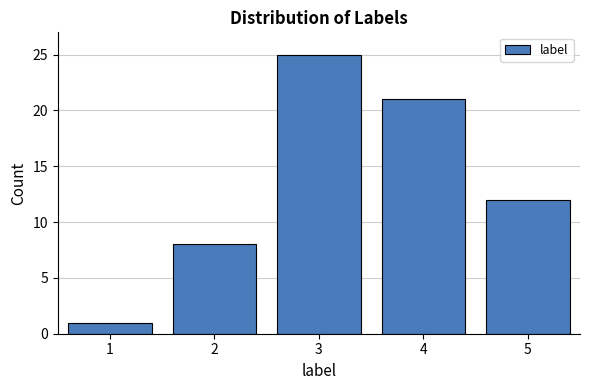

Reading left to right, what are all the values shown in this chart?

1=1	2=8	3=25	4=21	5=12